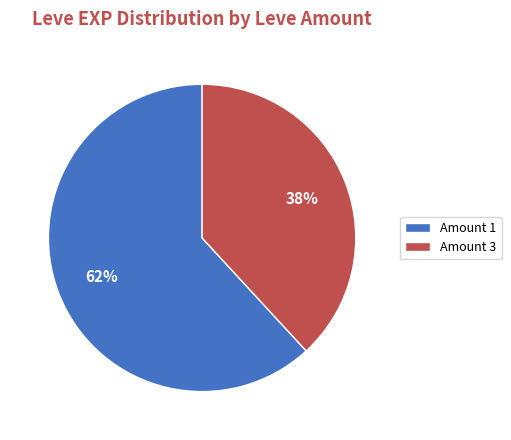

Does any single category account for the majority?

Yes